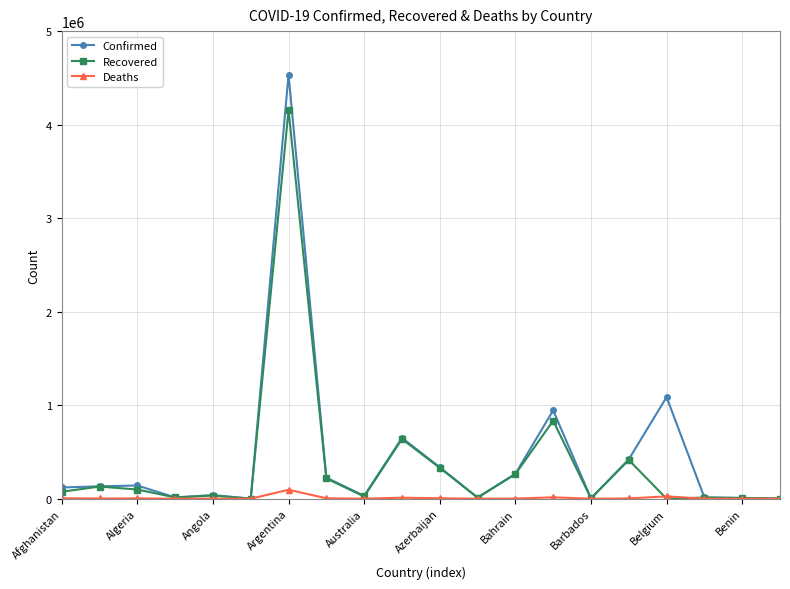

True or false: Recovered has more than 0 points higher than both neighbors.

True